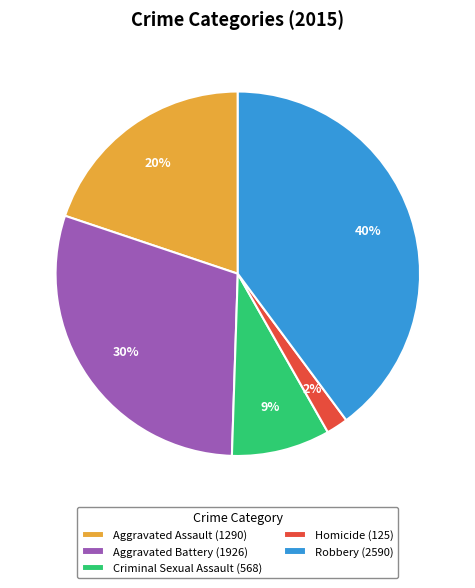

To the nearest percent, what is the difference between the largest and smallest slice percentages?

38%